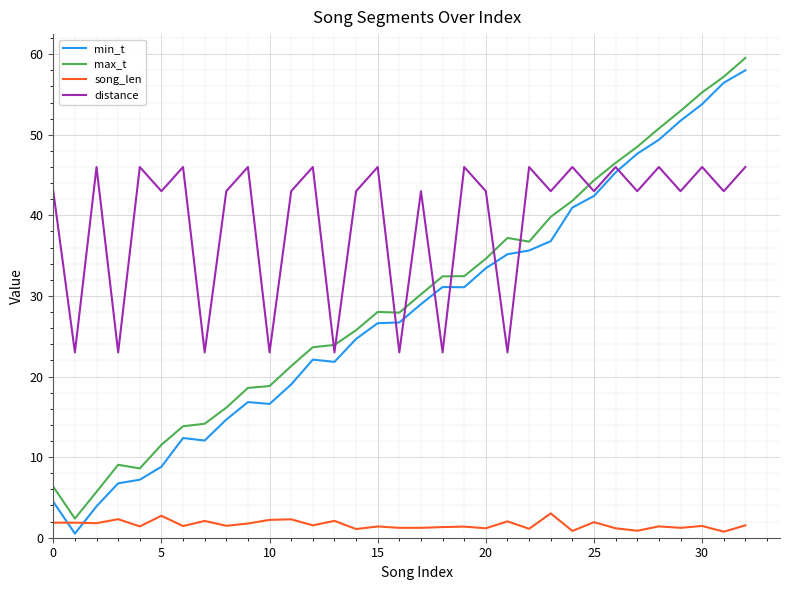

True or false: min_t and song_len cross at least once.

True